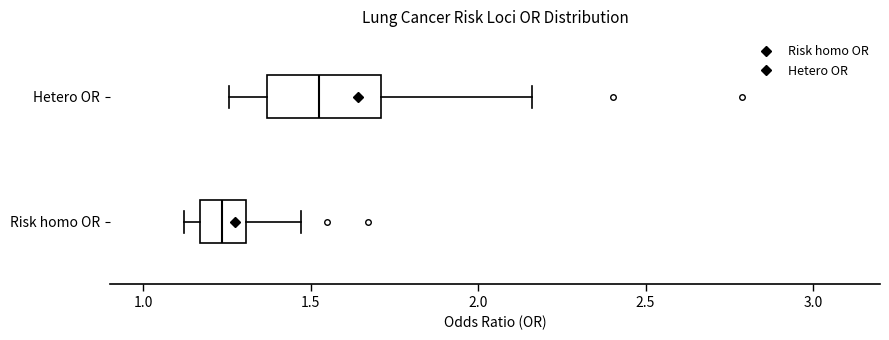

Comparing the boxes themselves (not the whiskers), which one is the widest?

Hetero OR